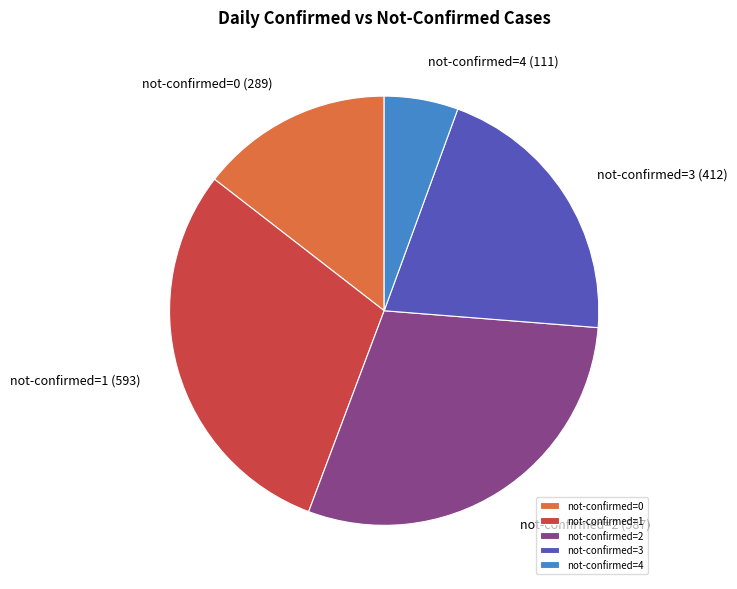

How many segments does this pie chart have?

5